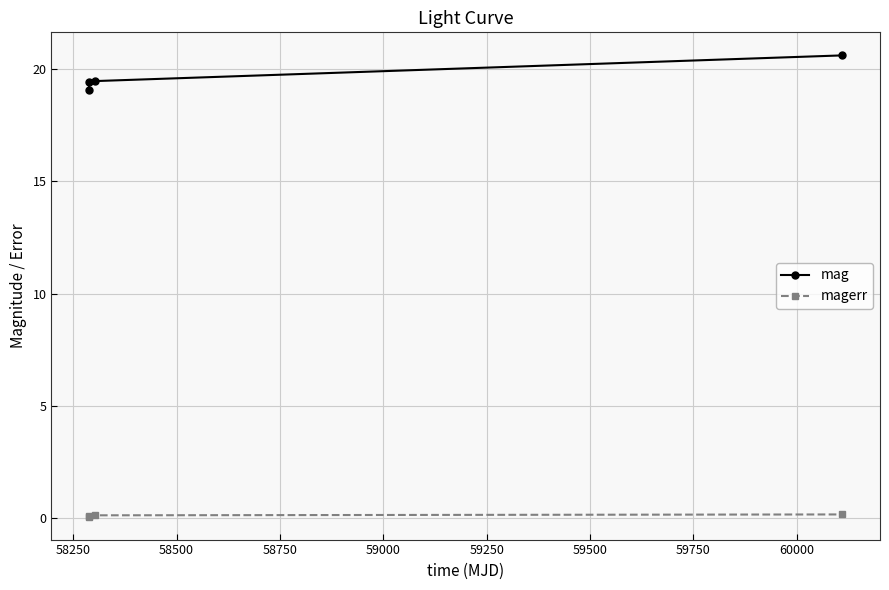

What is the sum of all magerr values?

0.5